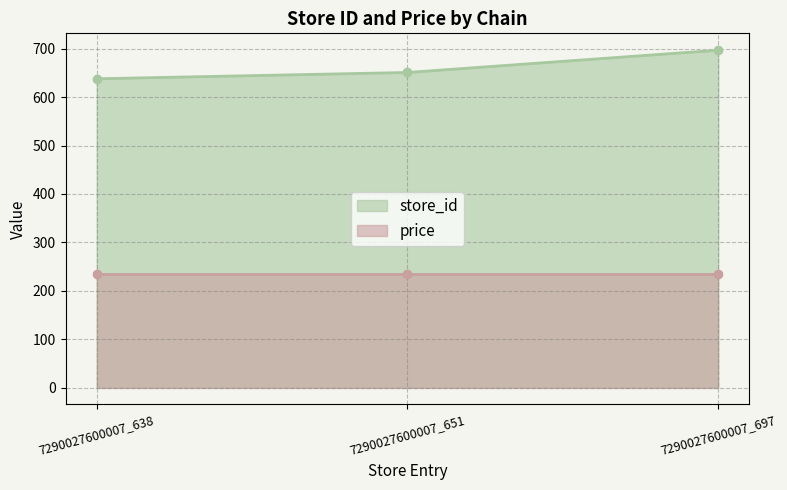

Is it true that the value at 7290027600007_651 is 178?

False